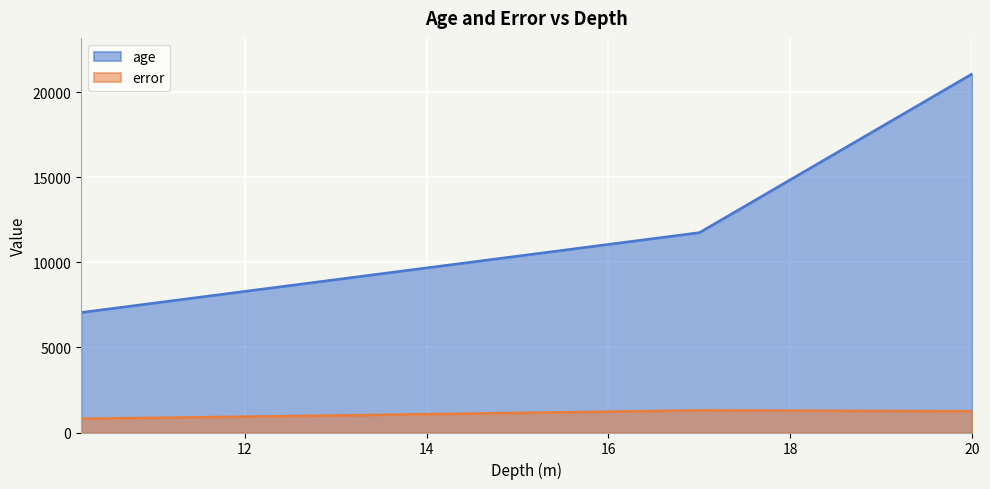

Reading left to right, what are all the values shown in this chart?

age: 7051.0	7776.0	8466.0	8984.0	9329.0	10019.0	10709.0	11055.0	11400.0	11745.0	13300.0	14855.0	16410.0	17965.0	19520.0	21075.0
error: 810.0	880.5	950.5	1004.0	1040.5	1114.5	1189.5	1227.0	1265.0	1303.0	1294.5	1285.5	1276.5	1268.0	1259.0	1250.5